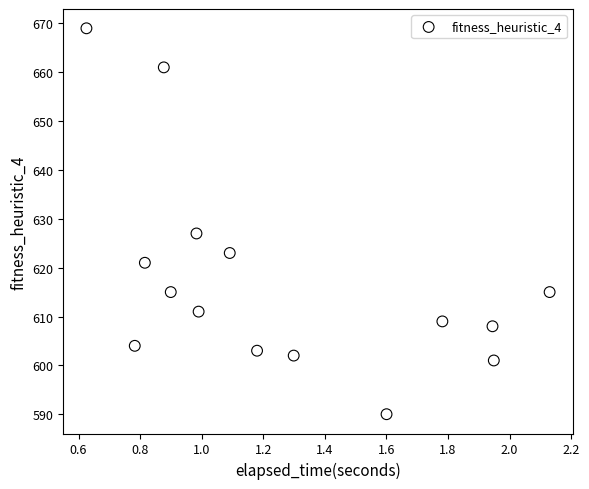

What is the range of Y values (max minus min)?

79